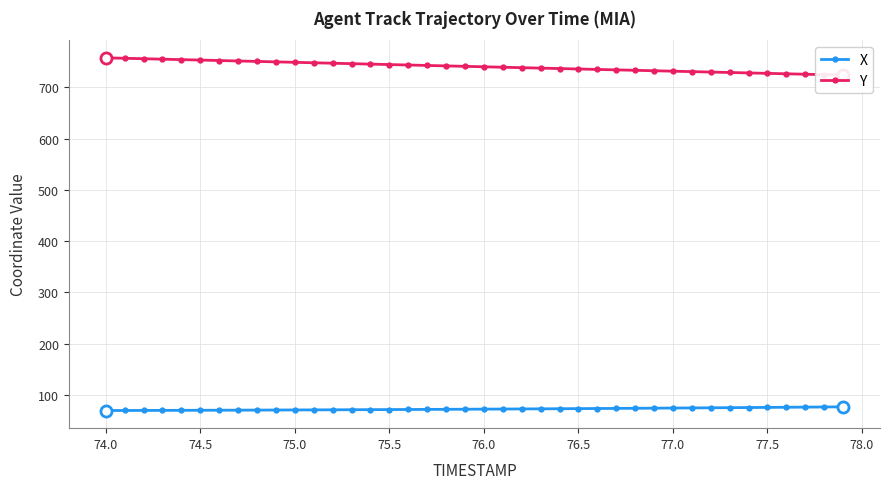

What is the minimum value for X?

69.7